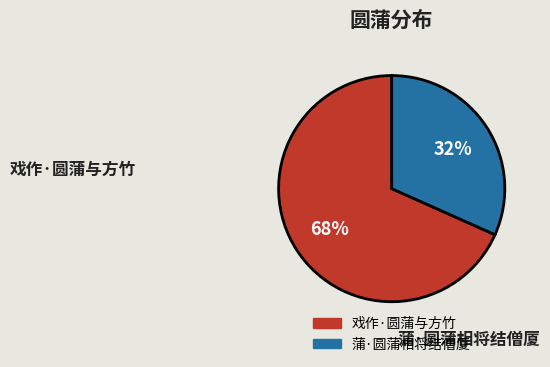

Approximately how many times larger is the value at 蒲·圆蒲相将结僧厦 compared to 戏作·圆蒲与方竹?

0.5